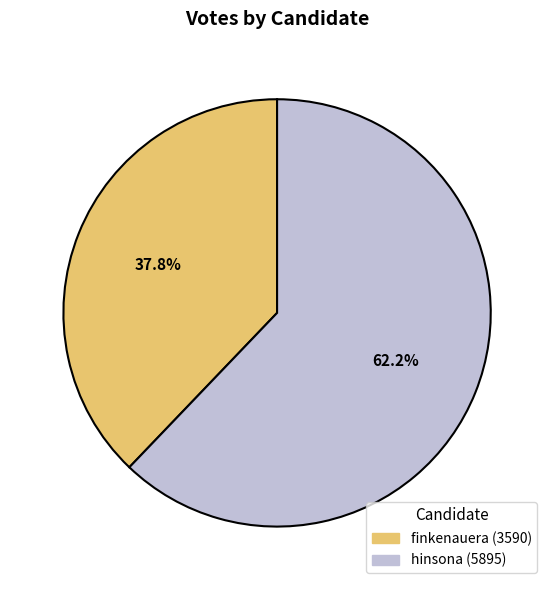

Which slice is the smallest?

finkenauera